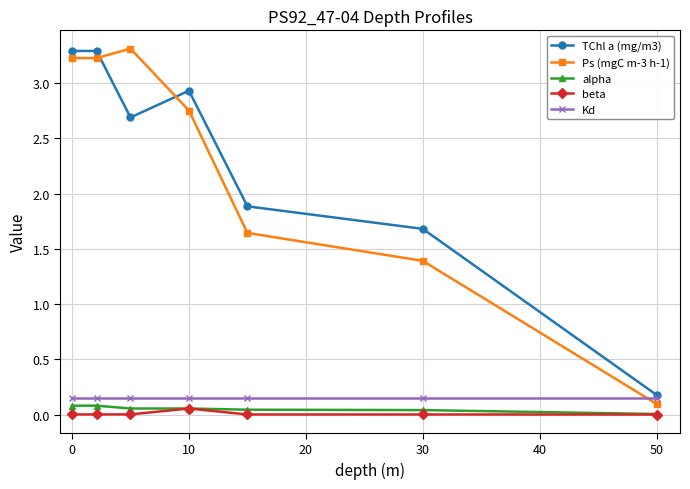

How many distinct data groups are displayed?

5